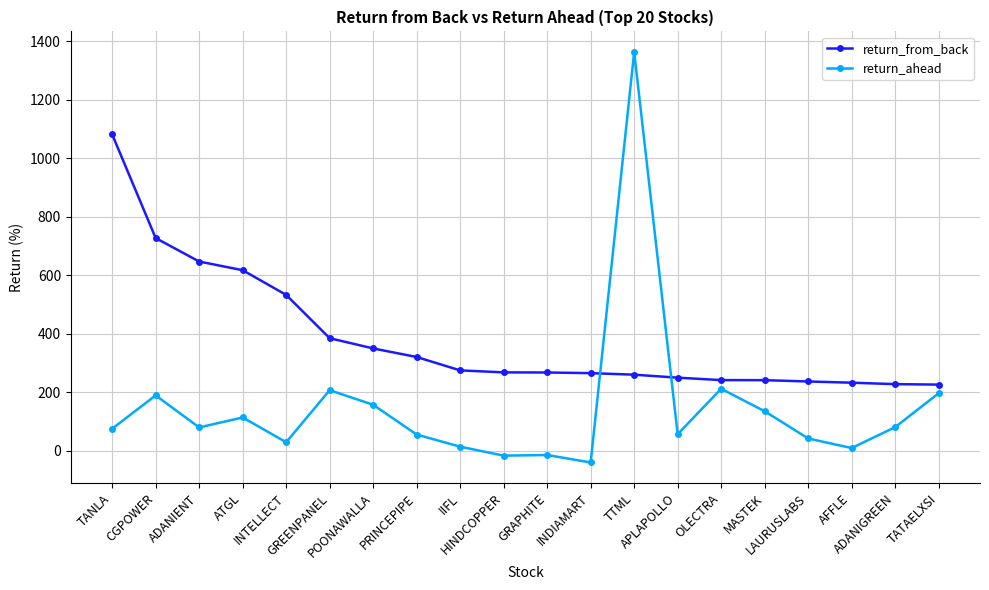

How many lines are shown in the chart?

2